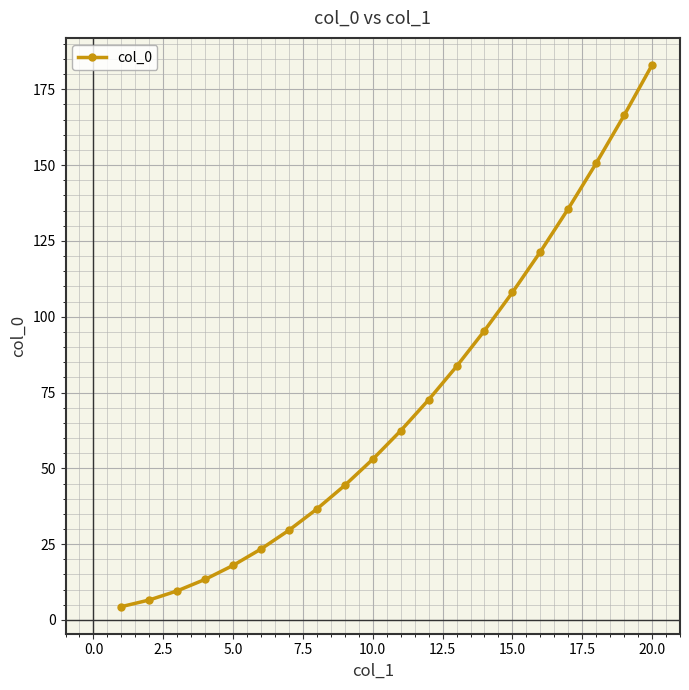

What is the value of the 8th point from the left?

36.6